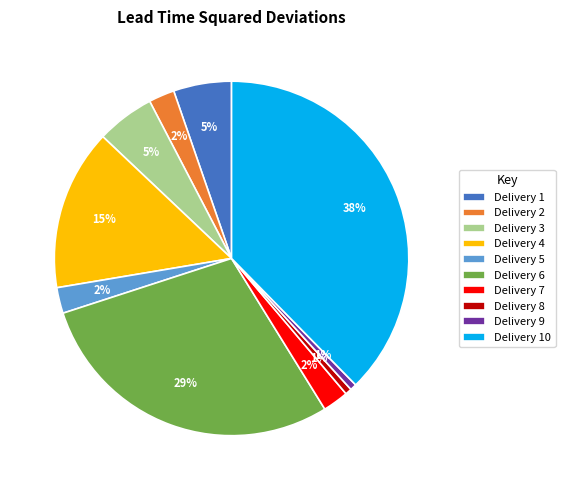

To the nearest percent, what portion does Delivery 7 represent?

2%